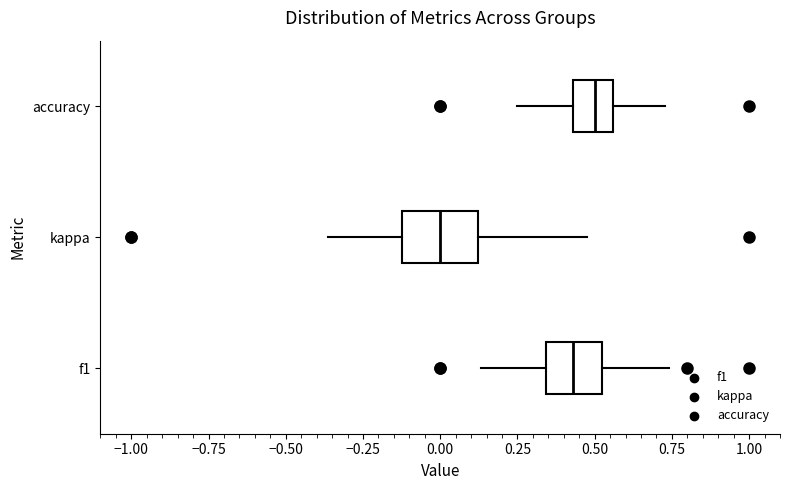

Reading bottom to top, read every box against the x-axis: the position of its median line, the range the box covers, and the ends of its whiskers. The values are not printed on the chart, so give them approximately, as read against the axis.

f1: median 0.45, box 0.35 to 0.50, whiskers 0.15 to 0.75
kappa: median 0.00, box -0.10 to 0.10, whiskers -0.35 to 0.50
accuracy: median 0.50, box 0.45 to 0.55, whiskers 0.25 to 0.75